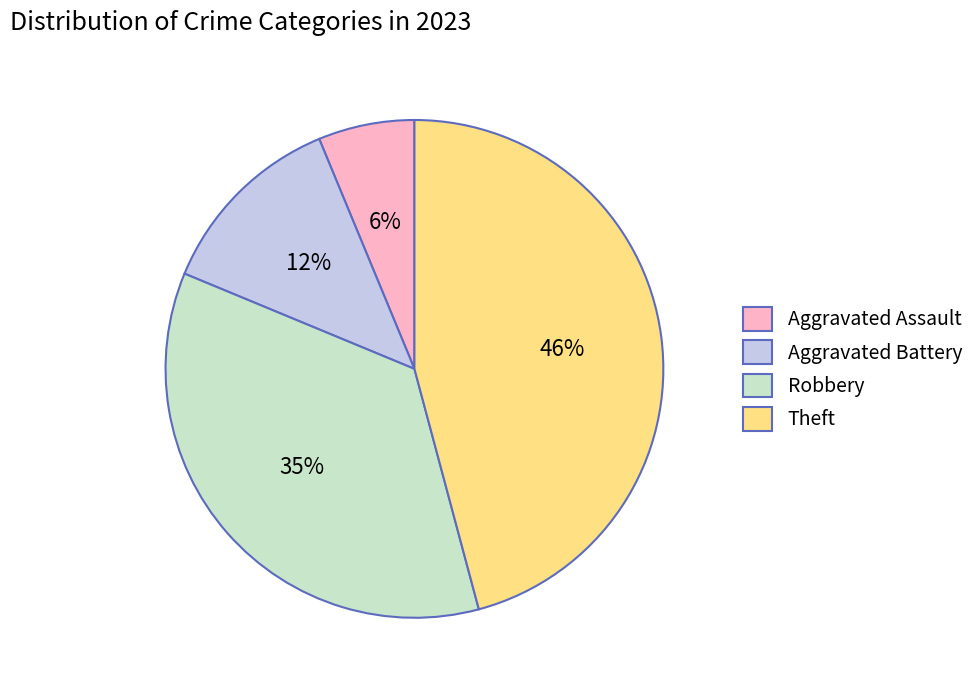

How many segments does this pie chart have?

4